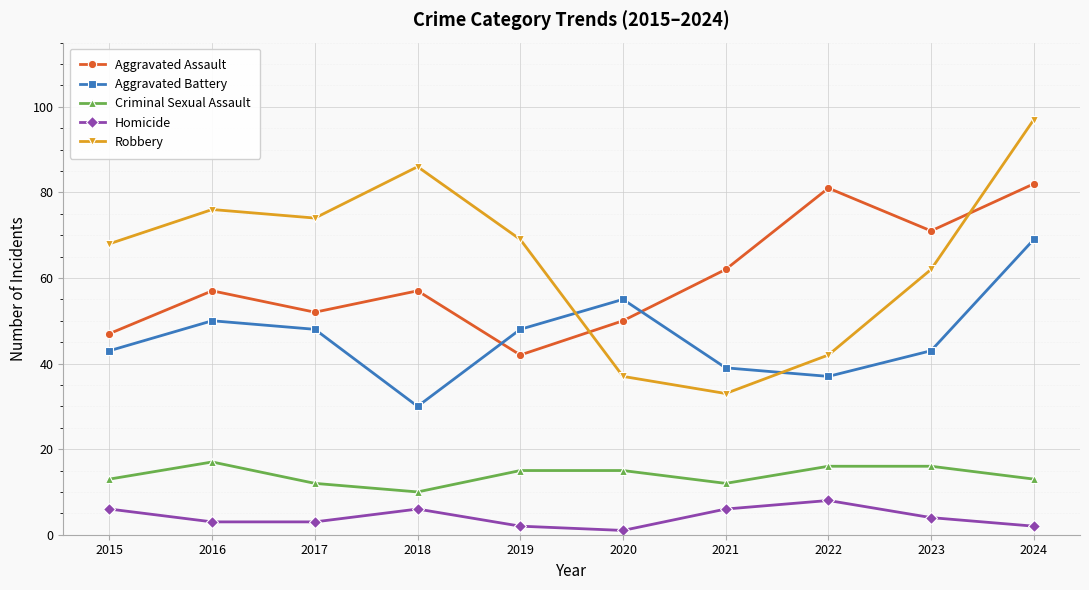

Is it true that Aggravated Battery equals 43 at 2015?

True